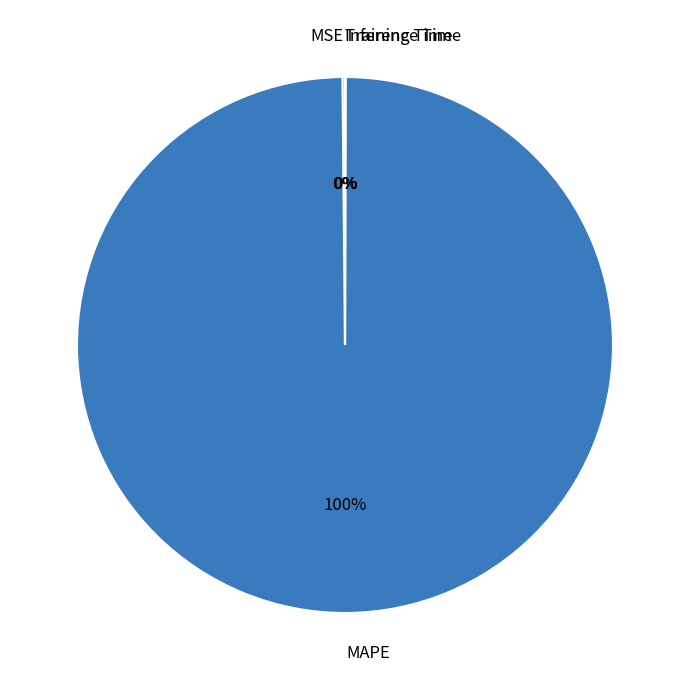

Does MAPE represent more than half of the total?

Yes